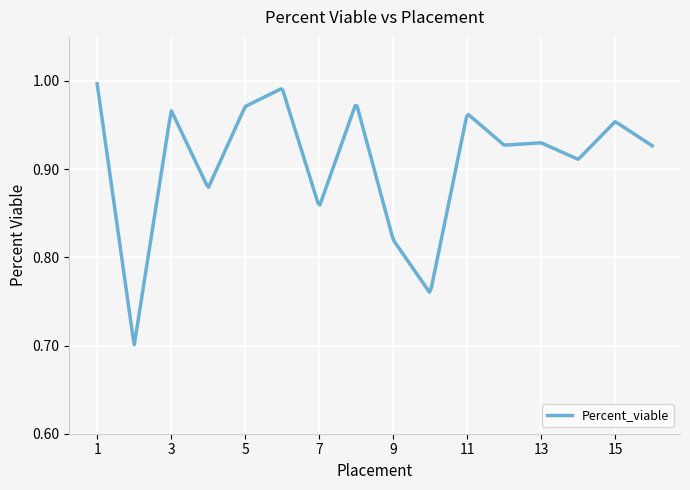

What is the difference between the maximum and minimum values?

0.3